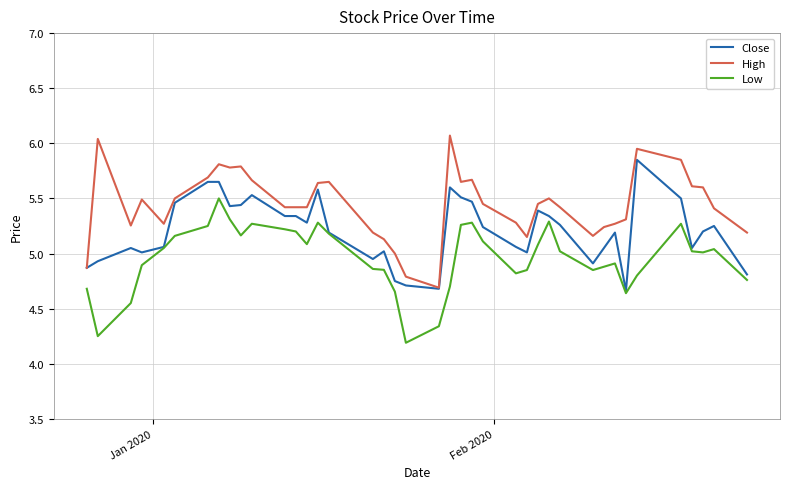

How many categories are shown in the chart?

40